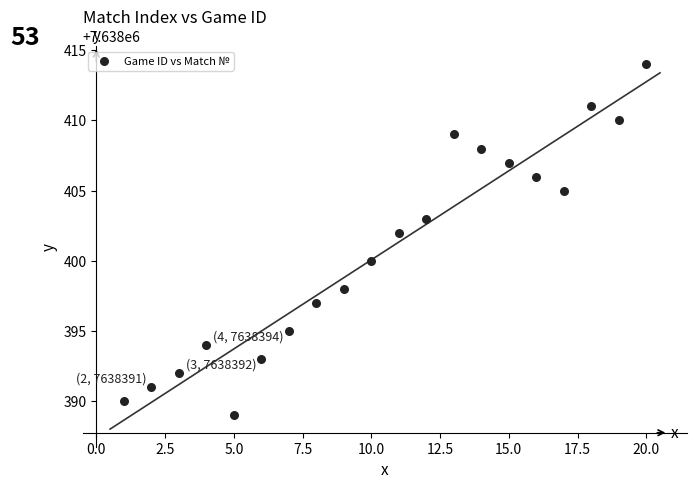

How many data points are displayed?

20